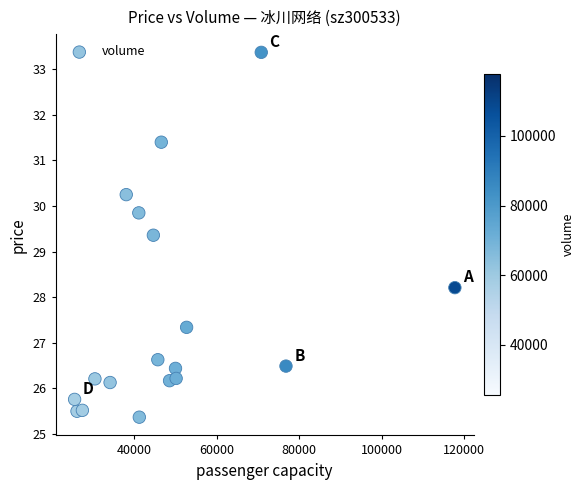

What is the range of Y values (max minus min)?

8.0